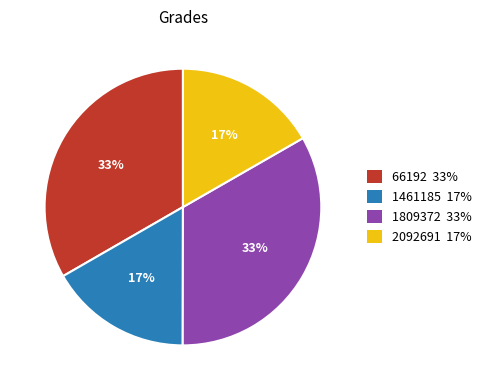

True or false: 1461185 17% accounts for 17% of the total.

True